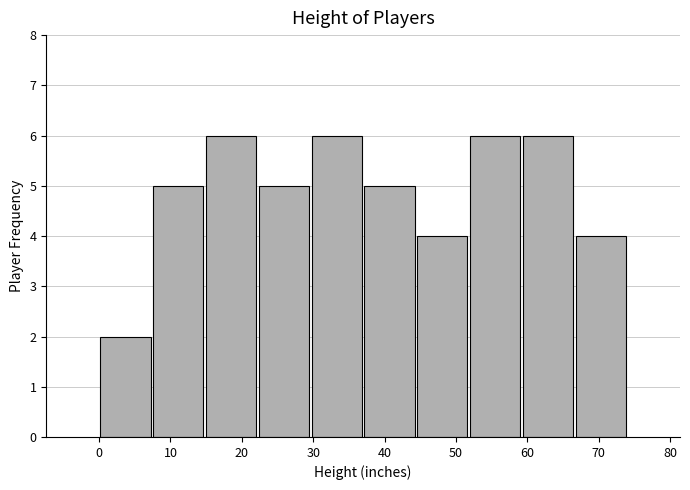

What is the height of the bar covering 66.6 to 74.0 on the x-axis? Neither the bar edges nor the heights are printed on the chart, so give them approximately, as read against the axes.

4